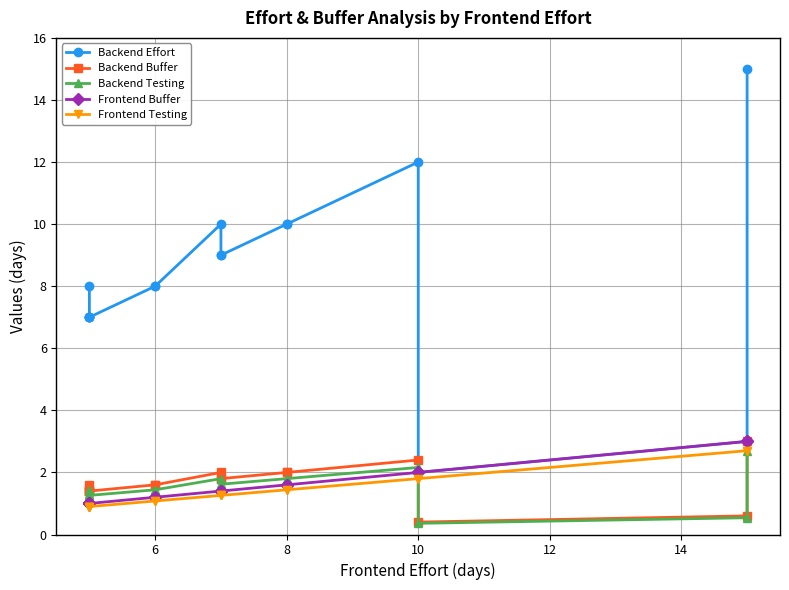

True or false: Backend Buffer has more than 2 interior local peaks.

False